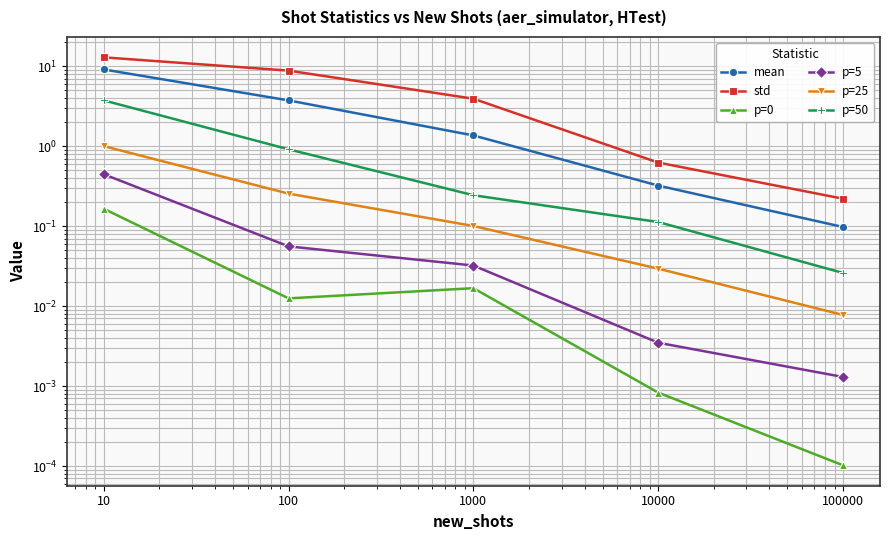

True or false: mean has a value of 0.2 at 10000.

False